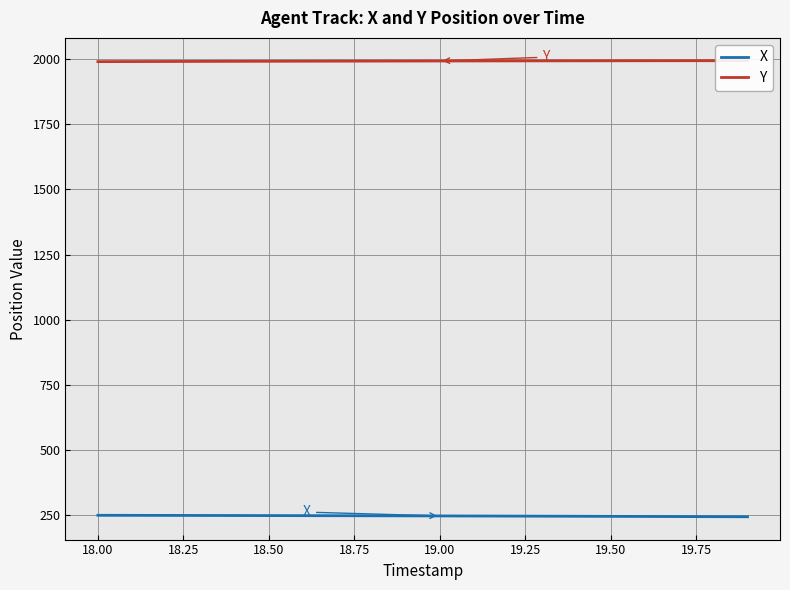

Where does the Y series first go above 1992?

19.75